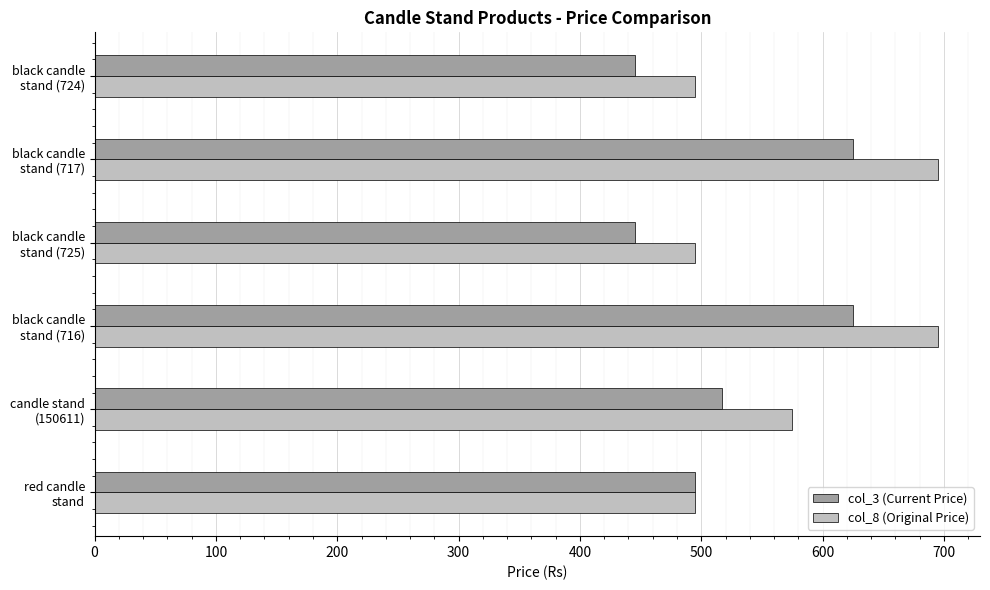

What is the difference between the maximum and minimum values in the col_3 (Current Price) series?

180